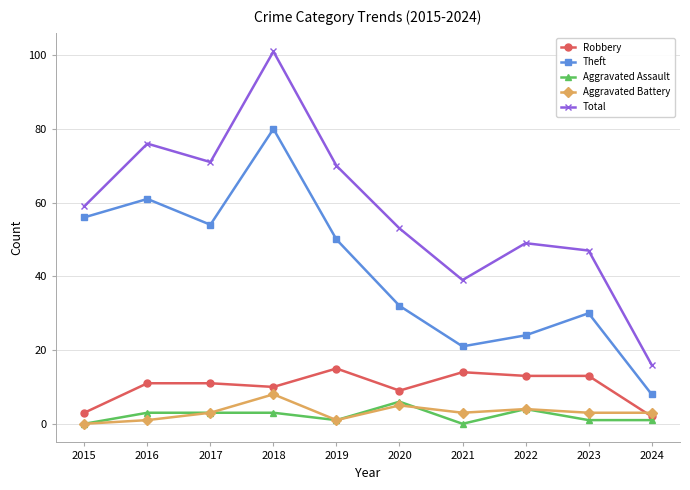

What is the sum of the Aggravated Assault values at 2022 and 2020?

10